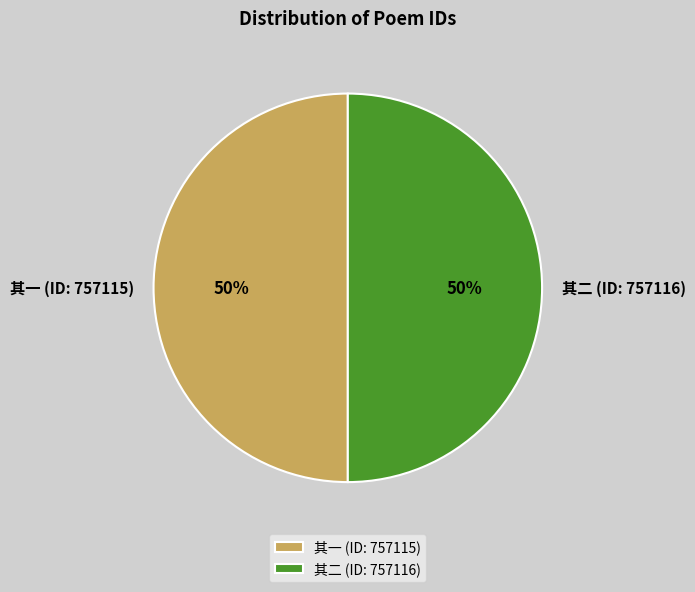

Count the number of slices in the pie.

2